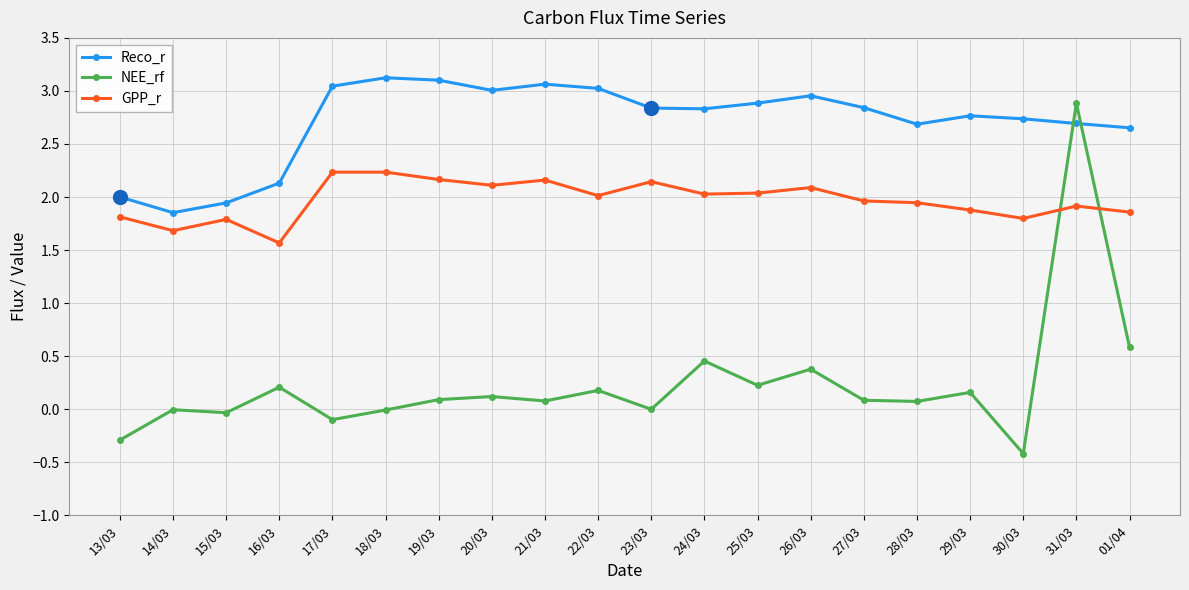

After their last crossing, which series has the higher values: GPP_r or NEE_rf?

GPP_r